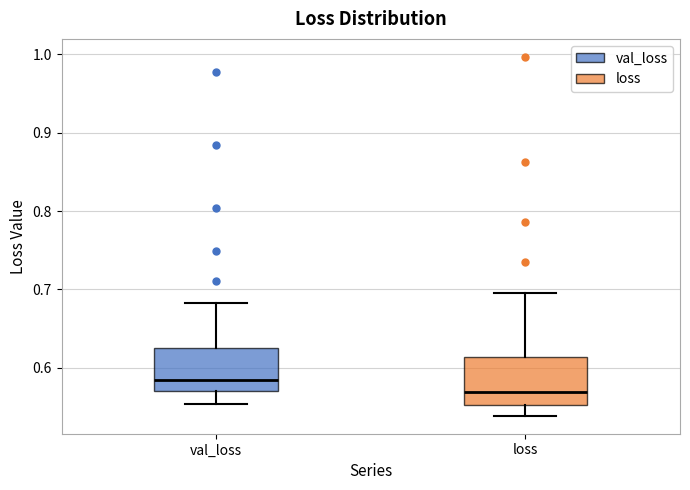

Reading left to right, read every box against the y-axis: the position of its median line, the range the box covers, and the ends of its whiskers. The values are not printed on the chart, so give them approximately, as read against the axis.

val_loss: median 0.58, box 0.57 to 0.62, whiskers 0.55 to 0.68
loss: median 0.57, box 0.55 to 0.61, whiskers 0.54 to 0.70